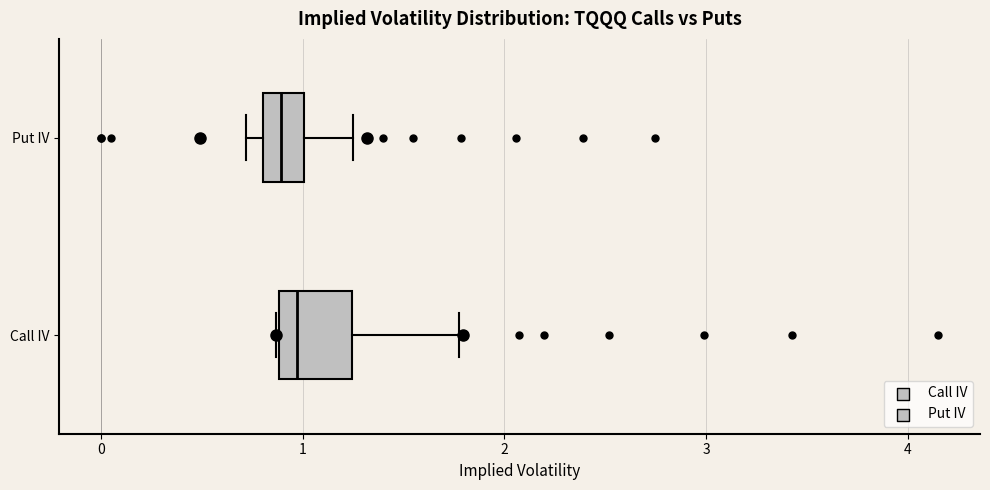

Where does the right whisker of the box for Put IV end on the x-axis? The values are not printed on the chart, so give them approximately, as read against the axis.

1.3